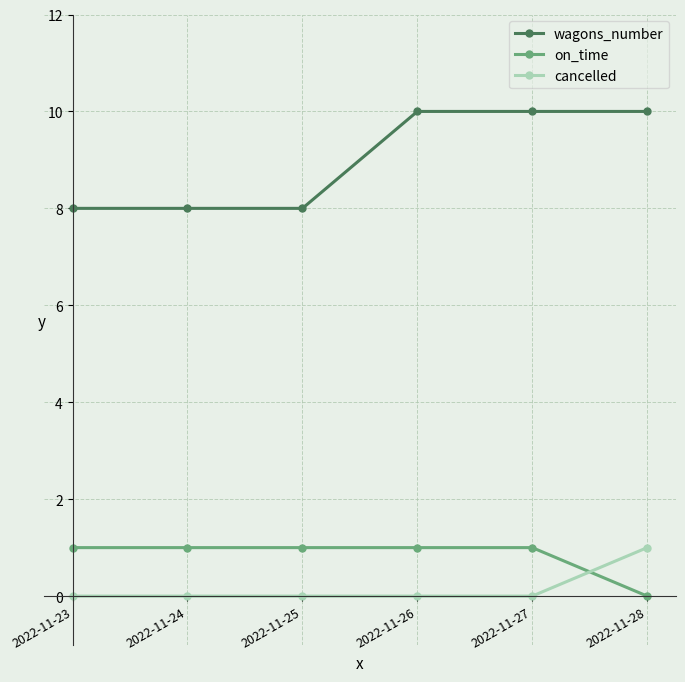

At 2022-11-23, list the series in order from largest to smallest.

wagons_number, on_time, cancelled